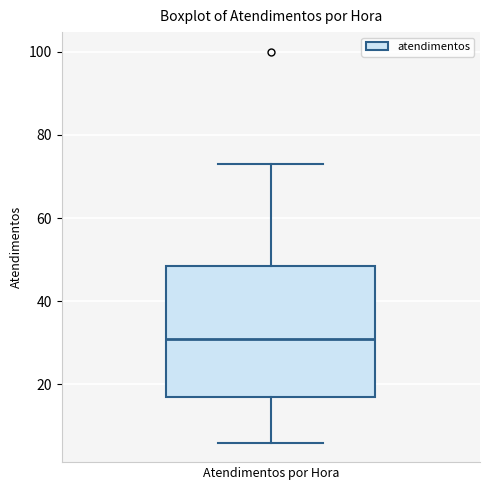

Where is the upper edge of the box for Atendimentos por Hora on the y-axis? The values are not printed on the chart, so give them approximately, as read against the axis.

48